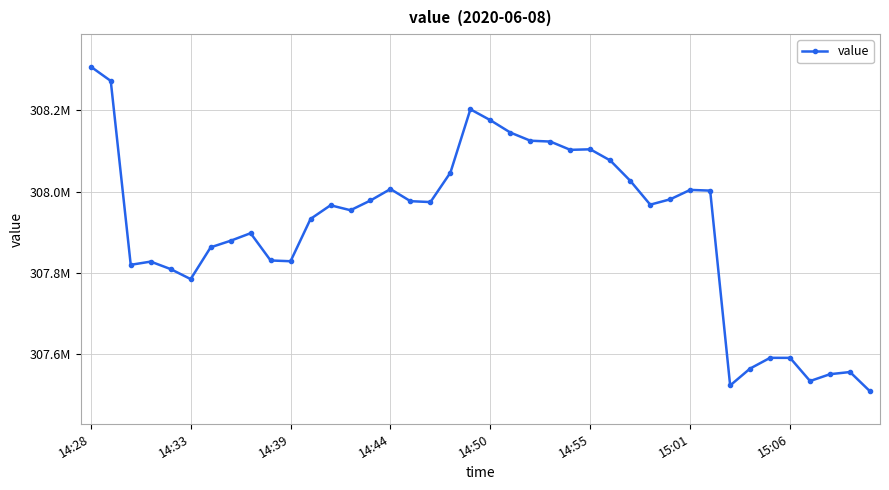

Does the chart have visible grid lines?

Yes